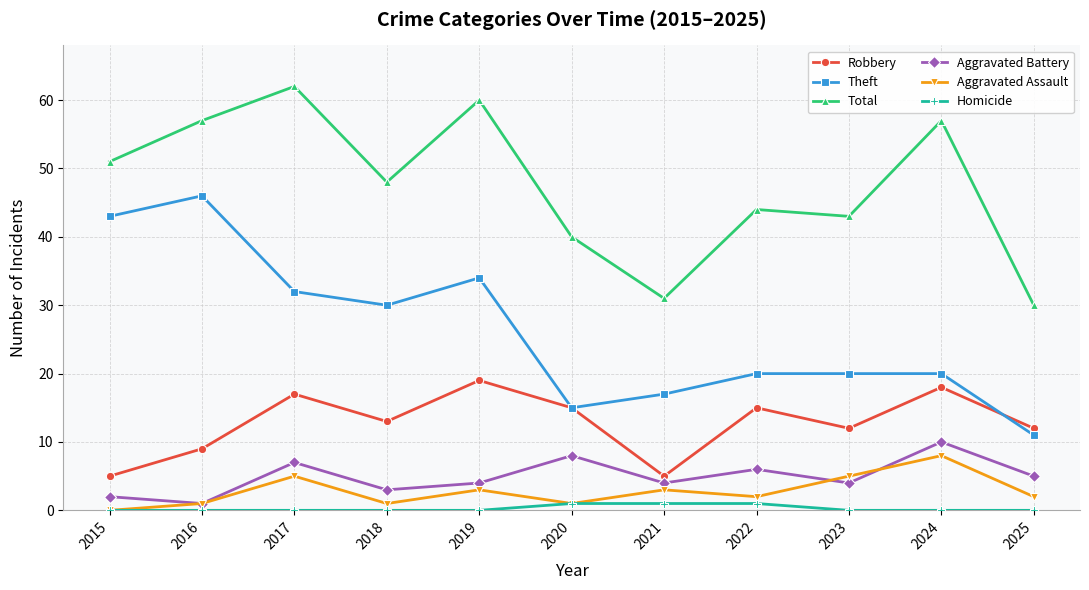

Reading left to right, transcribe all the data shown in this chart.

Robbery: 5	9	17	13	19	15	5	15	12	18	12
Theft: 43	46	32	30	34	15	17	20	20	20	11
Total: 51	57	62	48	60	40	31	44	43	57	30
Aggravated Battery: 2	1	7	3	4	8	4	6	4	10	5
Aggravated Assault: 0	1	5	1	3	1	3	2	5	8	2
Homicide: 0	0	0	0	0	1	1	1	0	0	0